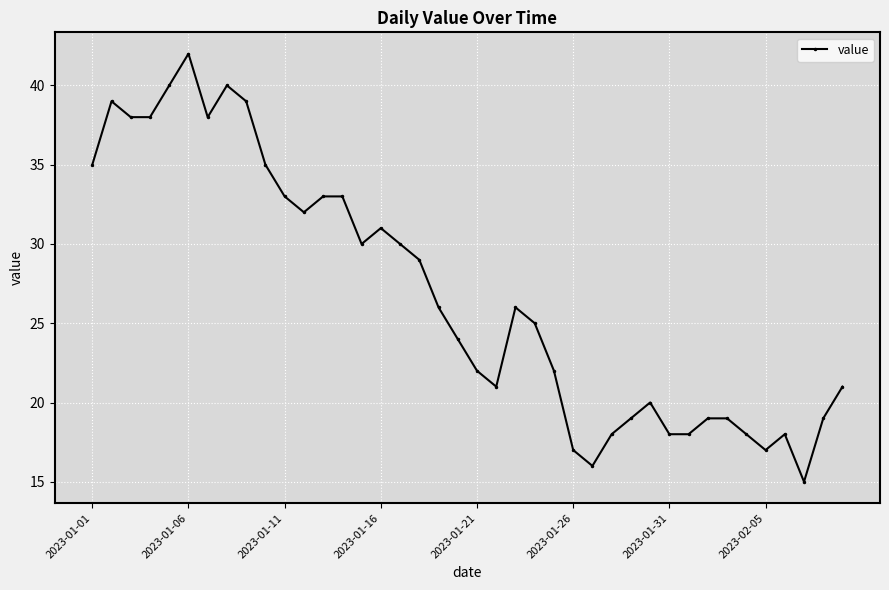

What is the difference between the second highest and minimum values?

25